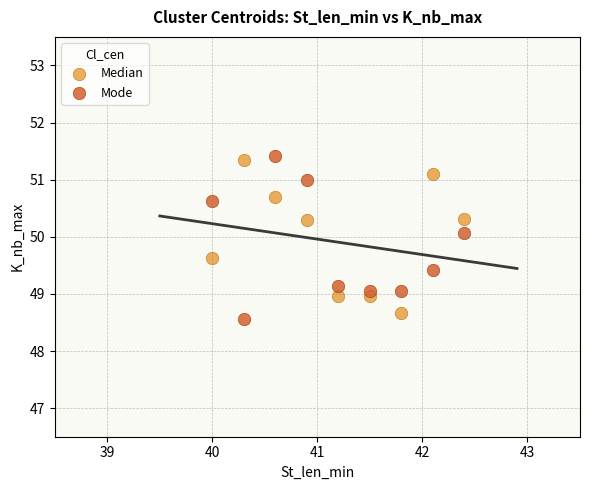

What is the X range (max minus min) for the scatter plot?

2.4